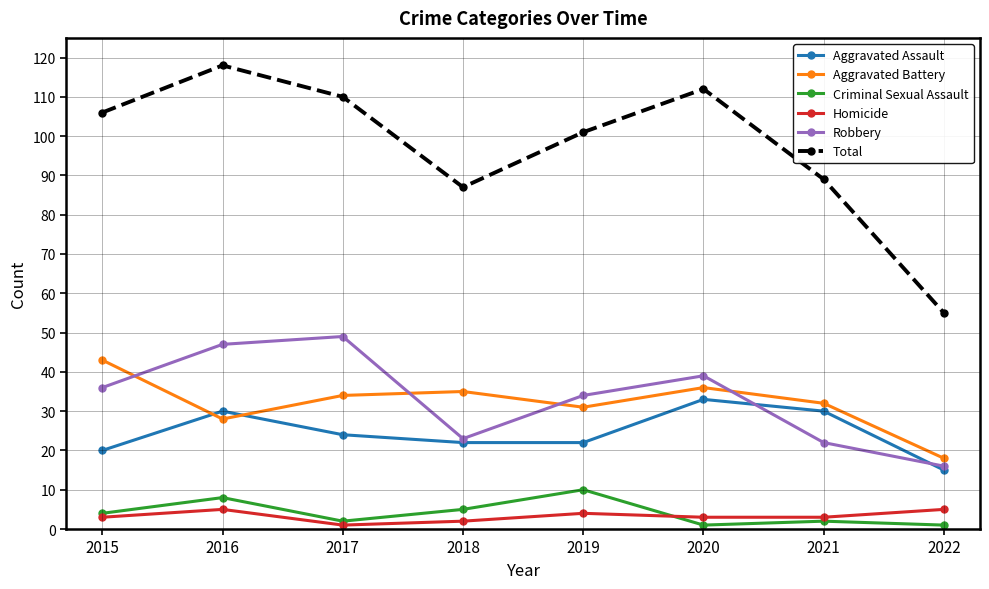

What is the sum of all Criminal Sexual Assault values?

33